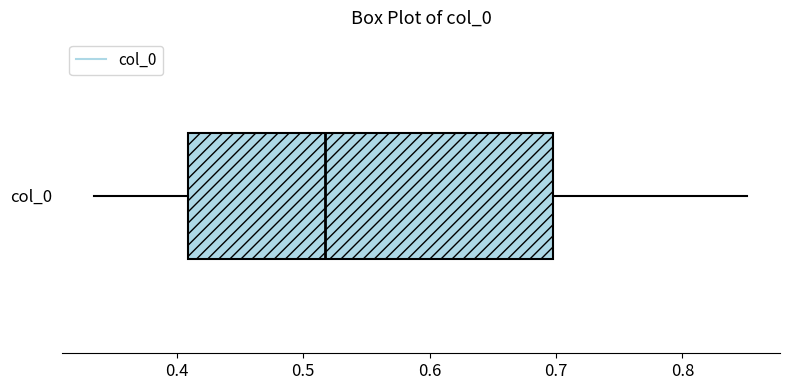

Read this box plot against the x-axis: the position of the median line, the range covered by the box, and the ends of both whiskers. The values are not printed on the chart, so give them approximately, as read against the axis.

median 0.52, box 0.41 to 0.70, whiskers 0.33 to 0.85